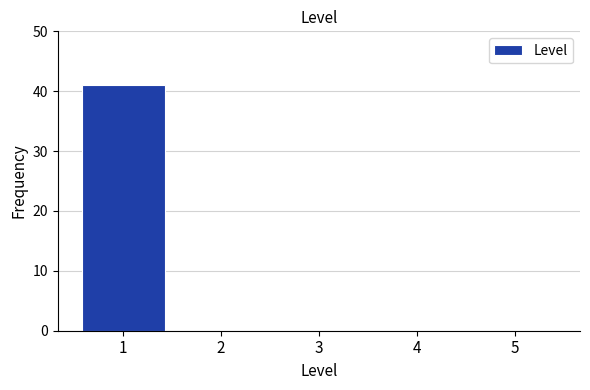

Reading left to right, transcribe this chart: for each bar, give the range it covers on the x-axis and its height. The values are not printed on the chart, so give them approximately, as read against the axis.

0.5 to 1.5: 41
1.5 to 2.5: 0
2.5 to 3.5: 0
3.5 to 4.5: 0
4.5 to 5.5: 0